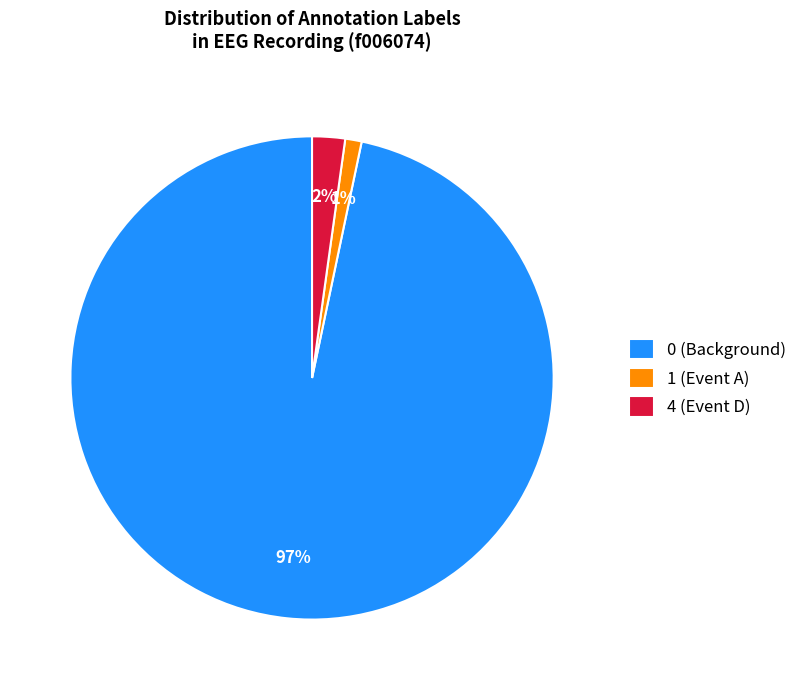

To the nearest percent, what portion does 0 (Background) represent?

97%